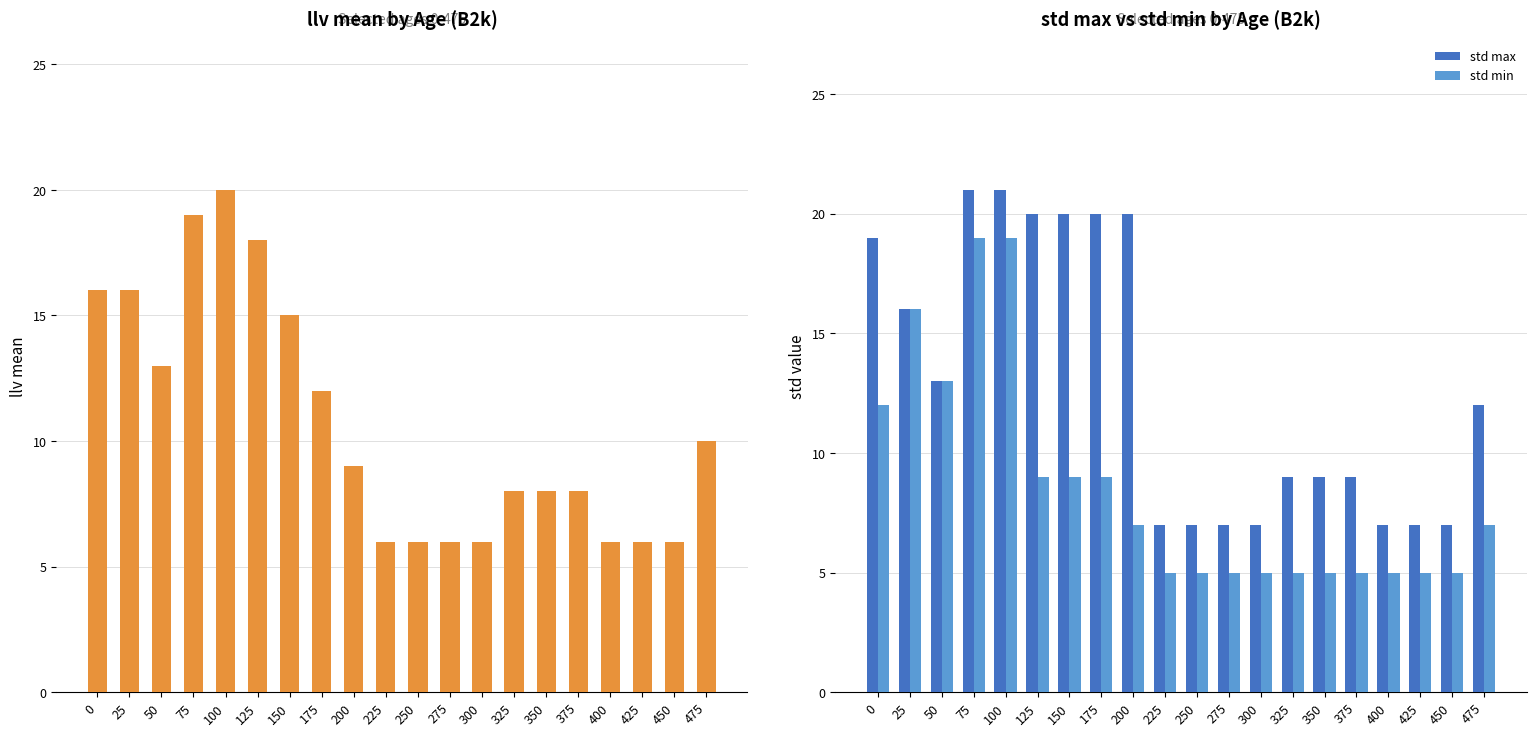

List the series in order of their peak value, lowest first.

std min, llv mean, std max